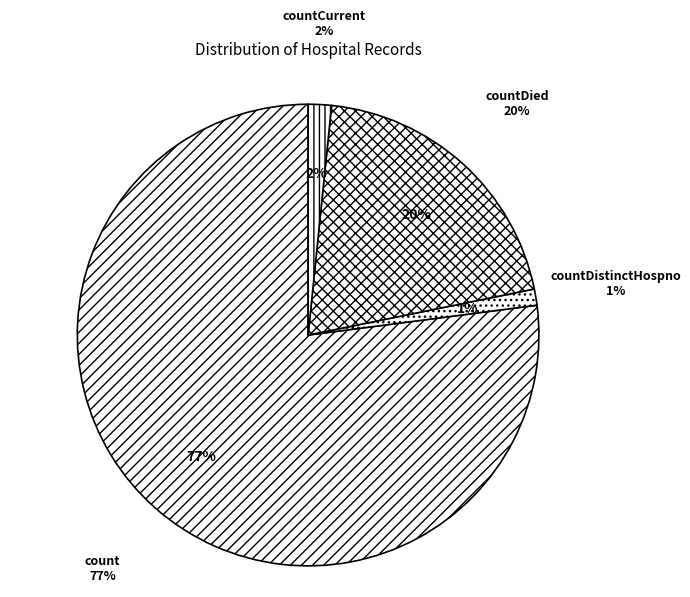

Approximately how many times larger is the value at countDied compared to count?

0.3